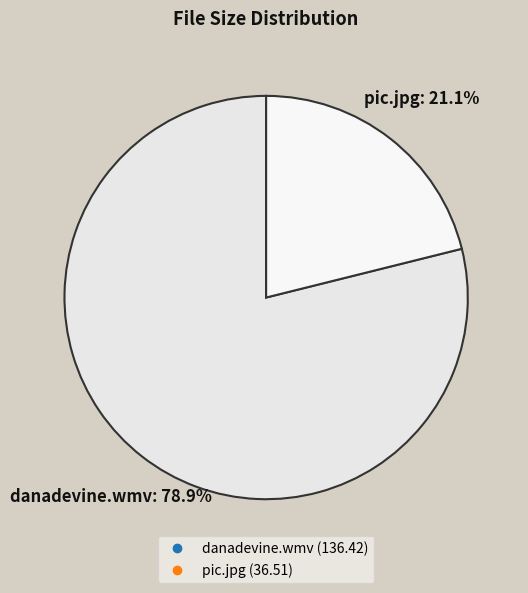

How many segments does this pie chart have?

2